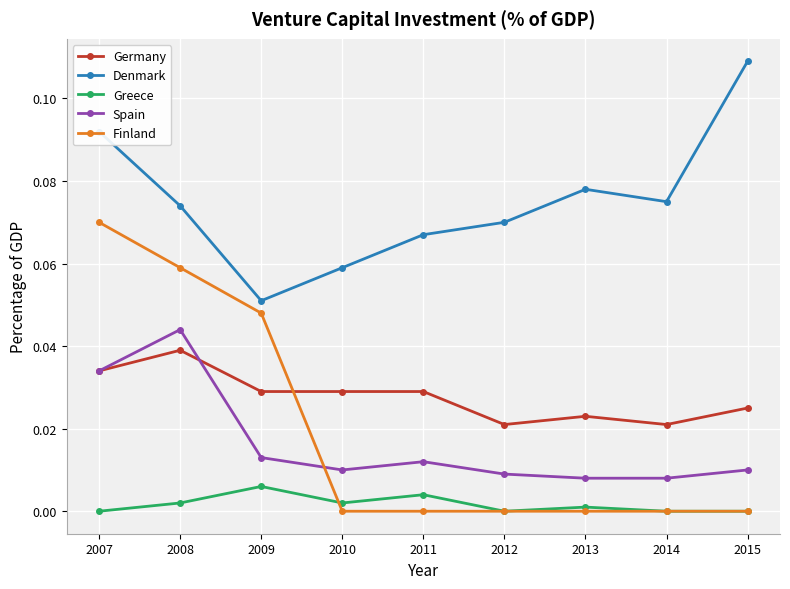

At which category is the sum across all series the highest?

2007